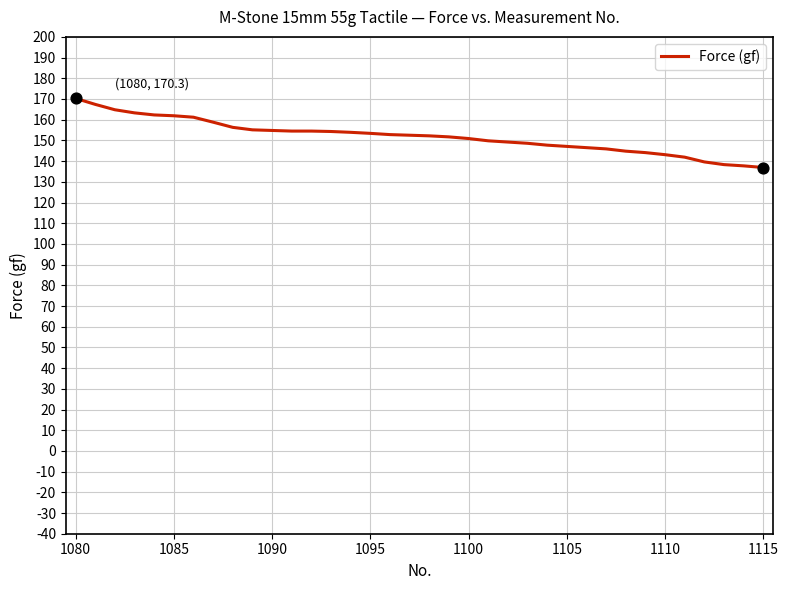

What is the maximum value shown in the chart?

170.3